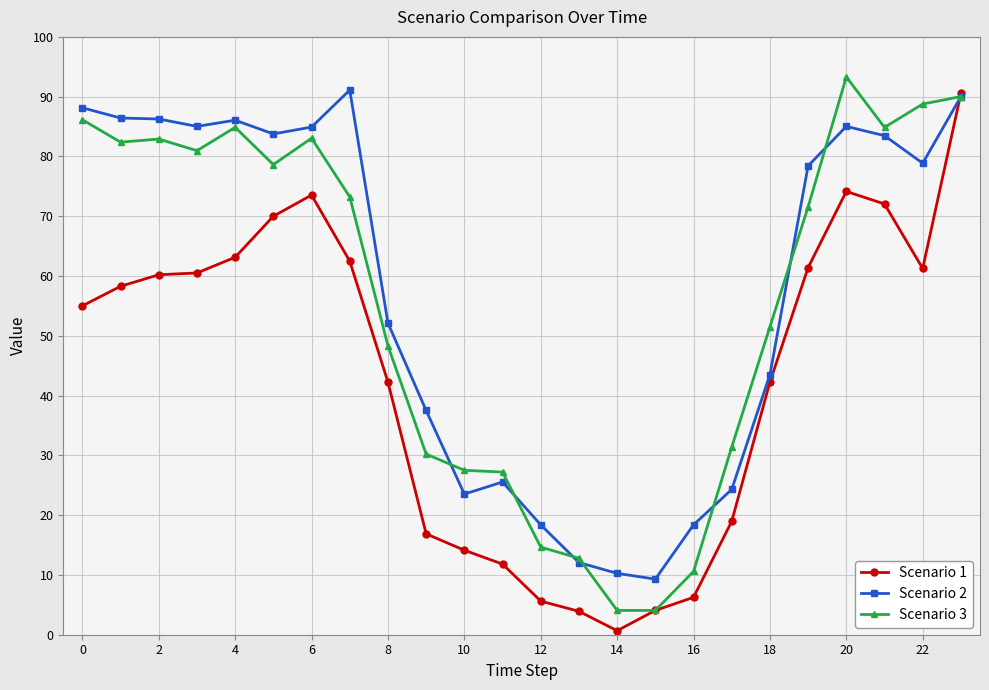

What is the highest value of the Scenario 1 series?

90.6